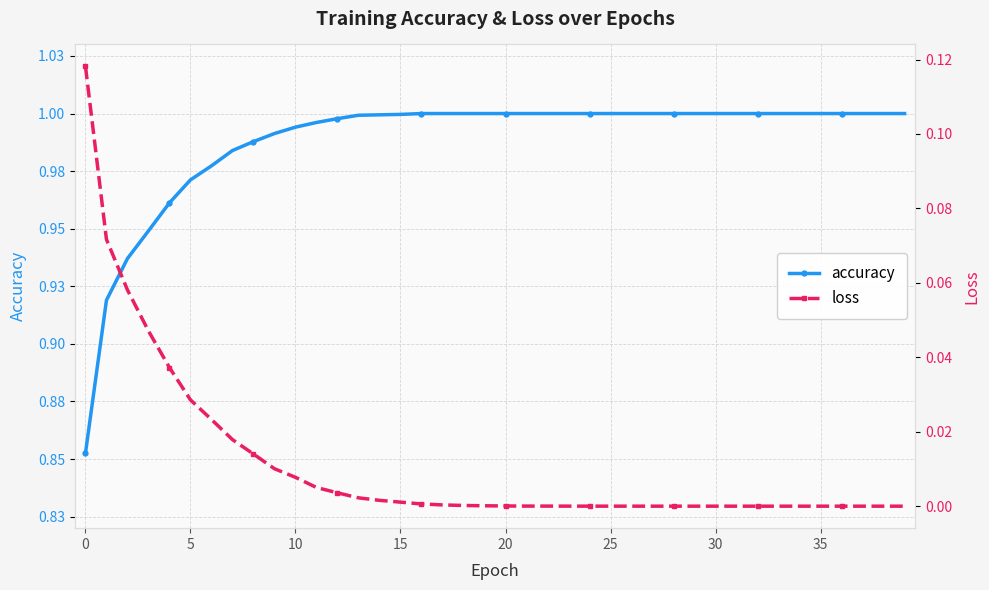

The value of loss at 25 is 0.0. True or false?

True